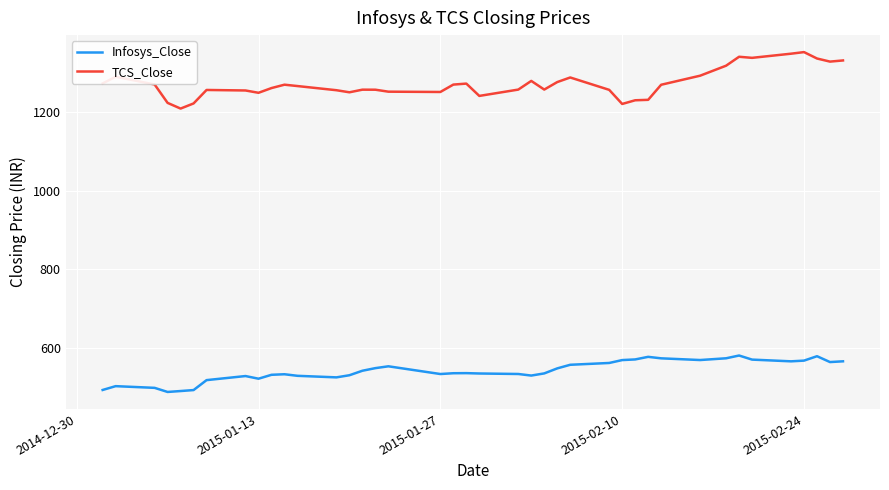

Which series has the widest spread of values?

TCS_Close